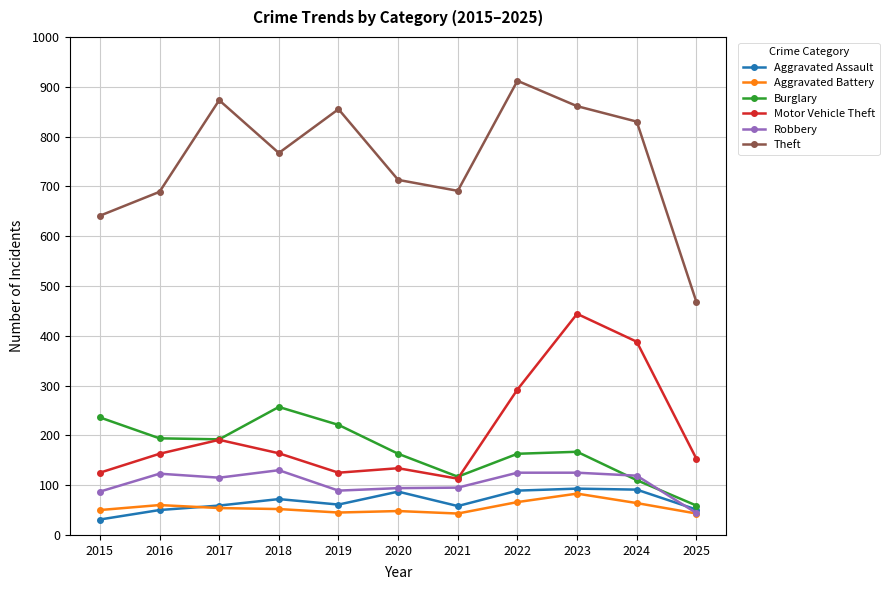

List the series in order of their peak value, lowest first.

Aggravated Battery, Aggravated Assault, Robbery, Burglary, Motor Vehicle Theft, Theft